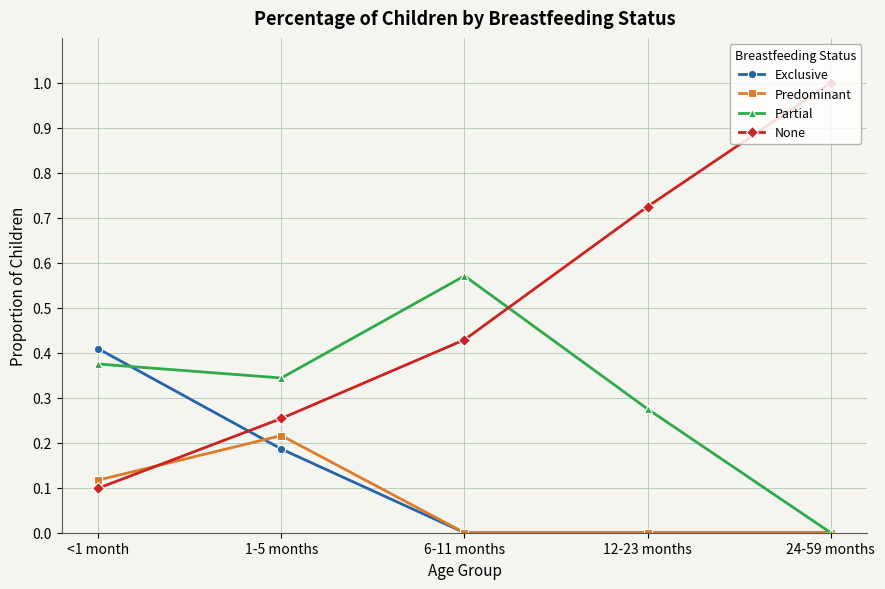

True or false: Predominant has a value of 0.2 at <1 month.

False